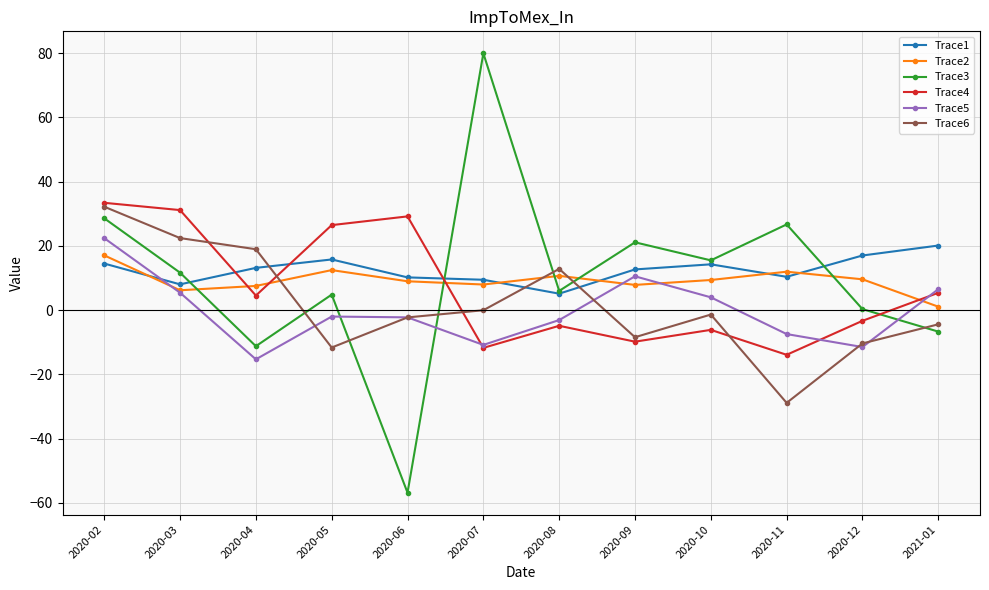

At which category does the chart reach its peak across all series?

2020-07